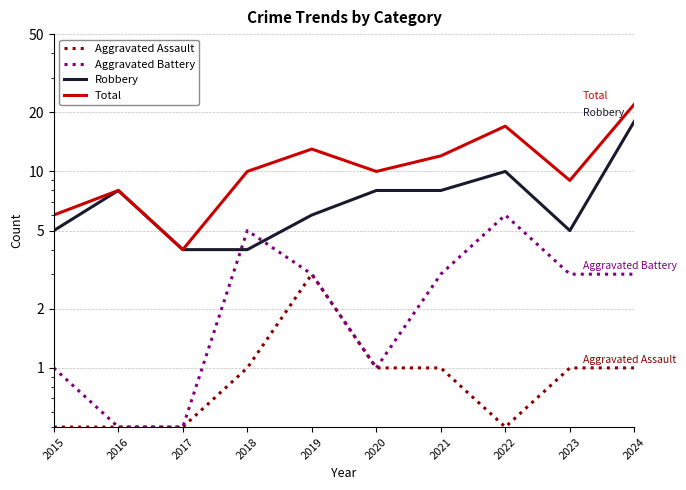

The Aggravated Battery series shows 1.0 at 2020. True or false?

True